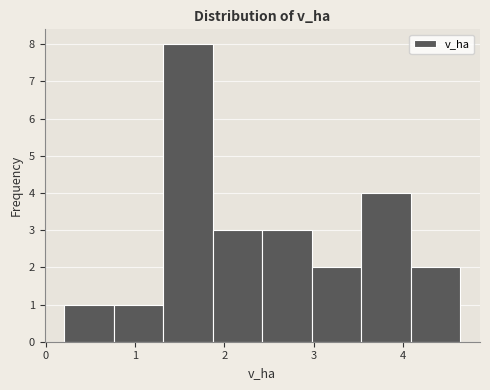

Reading left to right, list every bar in this chart as the range it spans on the x-axis followed by its height. Neither the bar edges nor the heights are printed on the chart, so give them approximately, as read against the axes.

0.2 to 0.8: 1
0.8 to 1.3: 1
1.3 to 1.9: 8
1.9 to 2.4: 3
2.4 to 3.0: 3
3.0 to 3.5: 2
3.5 to 4.1: 4
4.1 to 4.6: 2